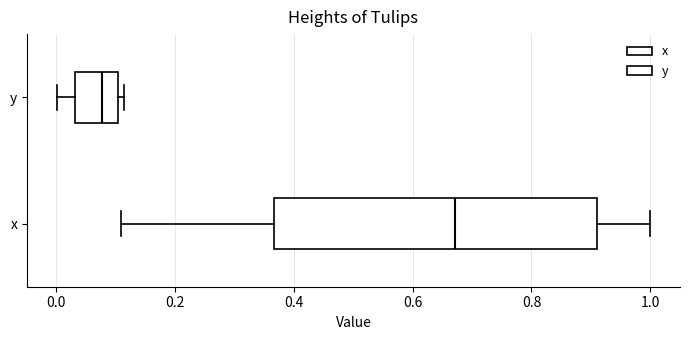

Where is the left edge of the box for x on the x-axis? The values are not printed on the chart, so give them approximately, as read against the axis.

0.36